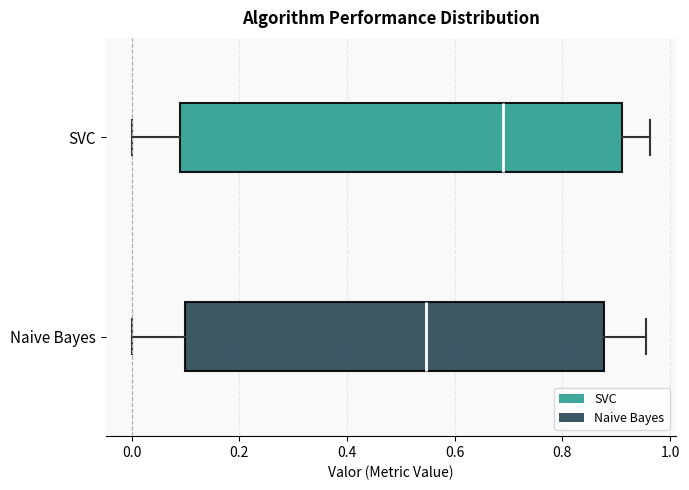

Reading bottom to top, read every box against the x-axis: the position of its median line, the range the box covers, and the ends of its whiskers. The values are not printed on the chart, so give them approximately, as read against the axis.

Naive Bayes: median 0.54, box 0.10 to 0.88, whiskers 0.00 to 0.96
SVC: median 0.70, box 0.10 to 0.92, whiskers 0.00 to 0.96